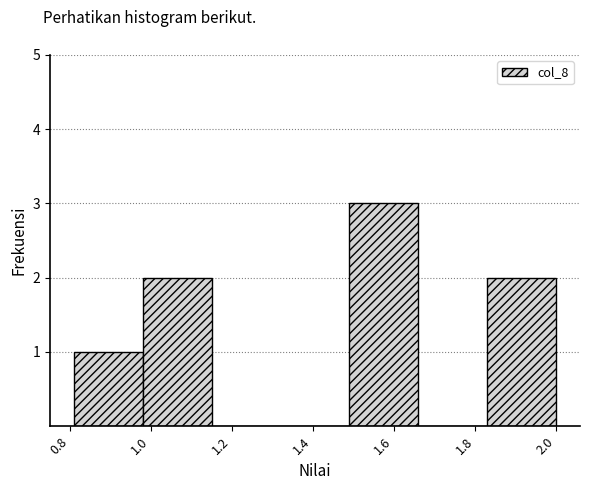

How tall is the bar that spans 0.82 to 0.98 on the x-axis? Neither the bar edges nor the heights are printed on the chart, so give them approximately, as read against the axes.

1